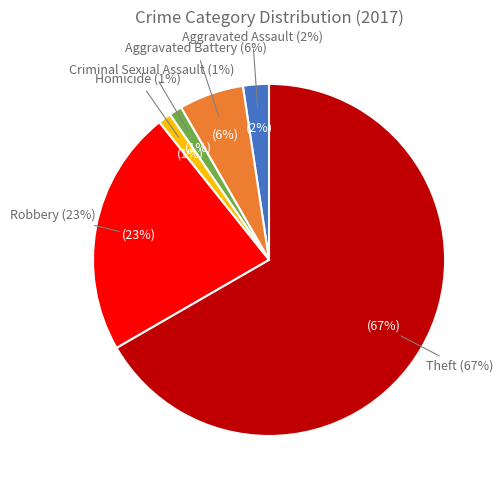

Is there any slice that represents more than half of the pie?

Yes